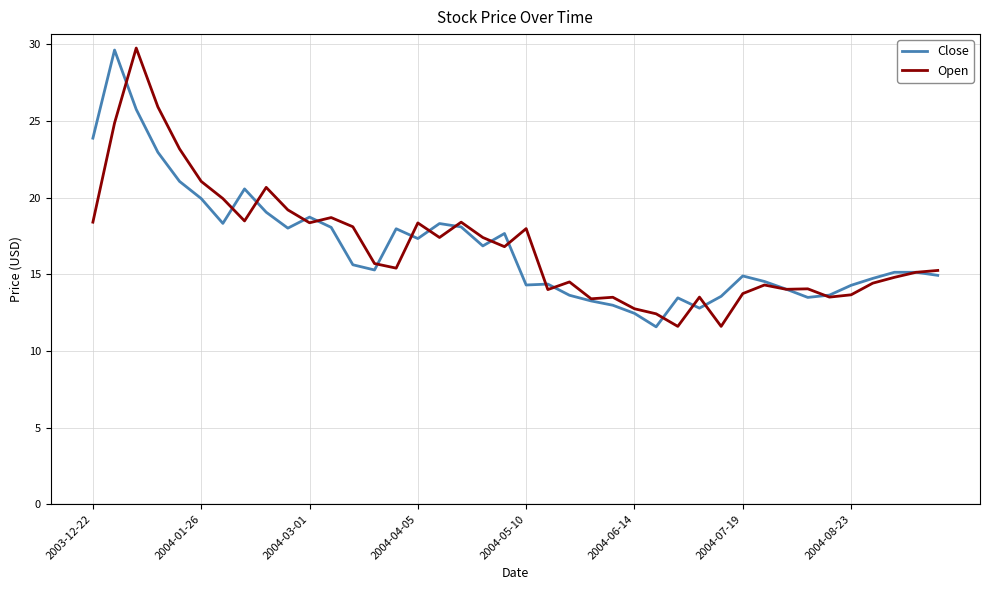

What is the smallest value displayed?

11.6